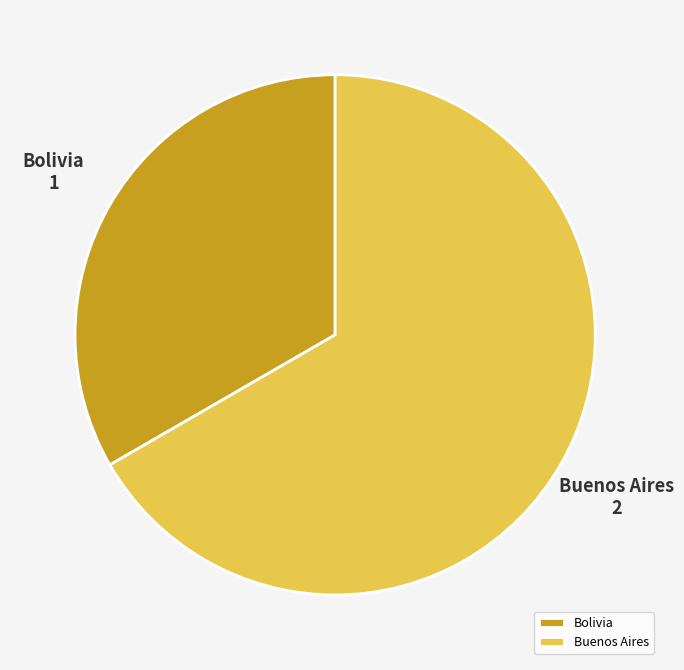

The Bolivia slice represents 33% of the pie. True or false?

True